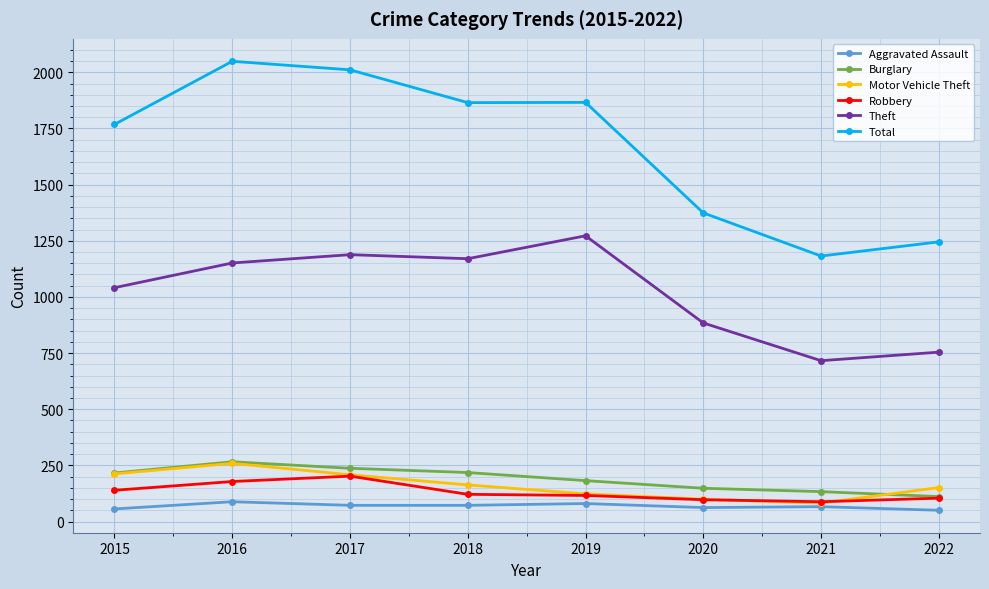

Does the chart have visible grid lines?

Yes